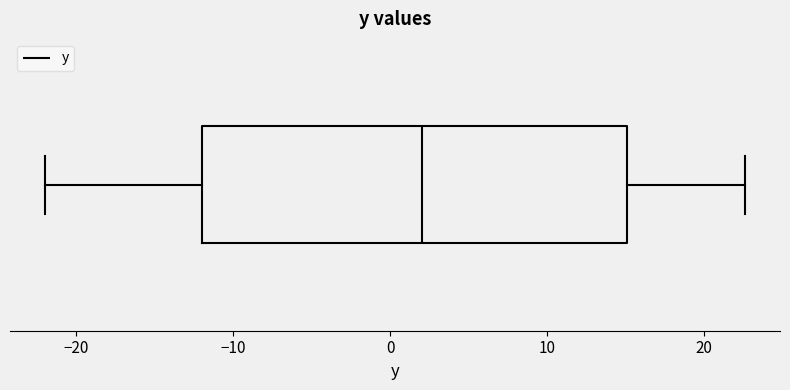

Read this box plot against the x-axis: the position of the median line, the range covered by the box, and the ends of both whiskers. The values are not printed on the chart, so give them approximately, as read against the axis.

median 2, box -12 to 15, whiskers -22 to 23